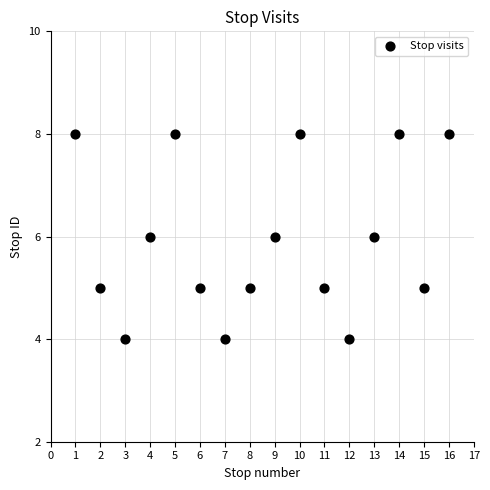

What is the range of X values (max minus min)?

15